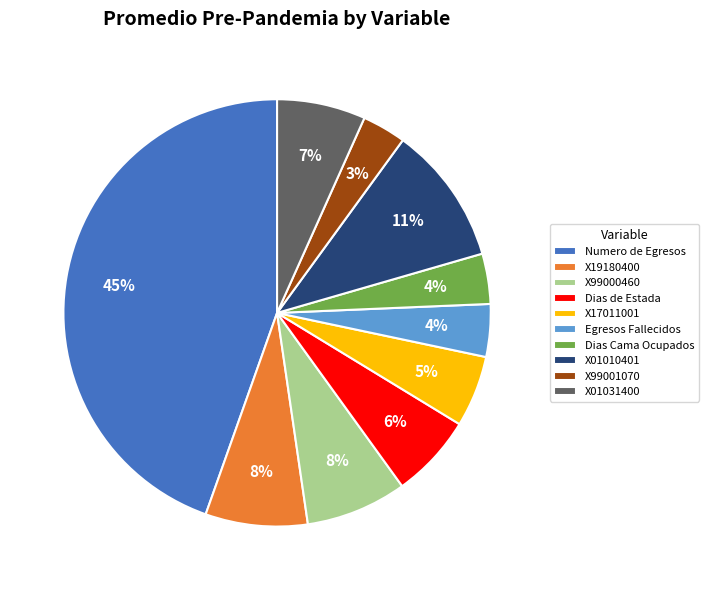

How many segments does this pie chart have?

10